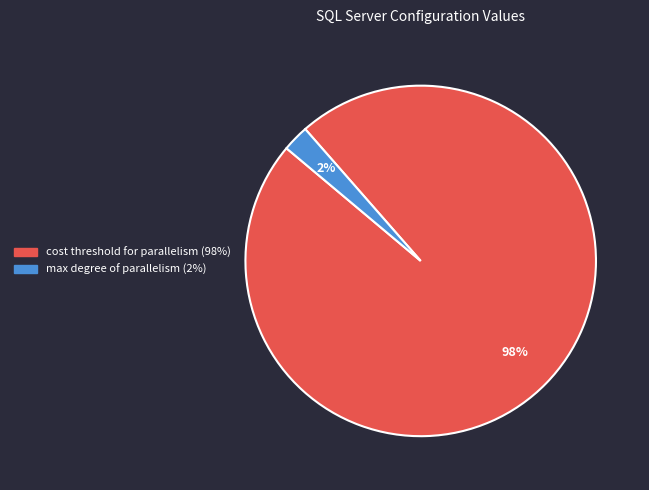

Does any single category account for the majority?

Yes